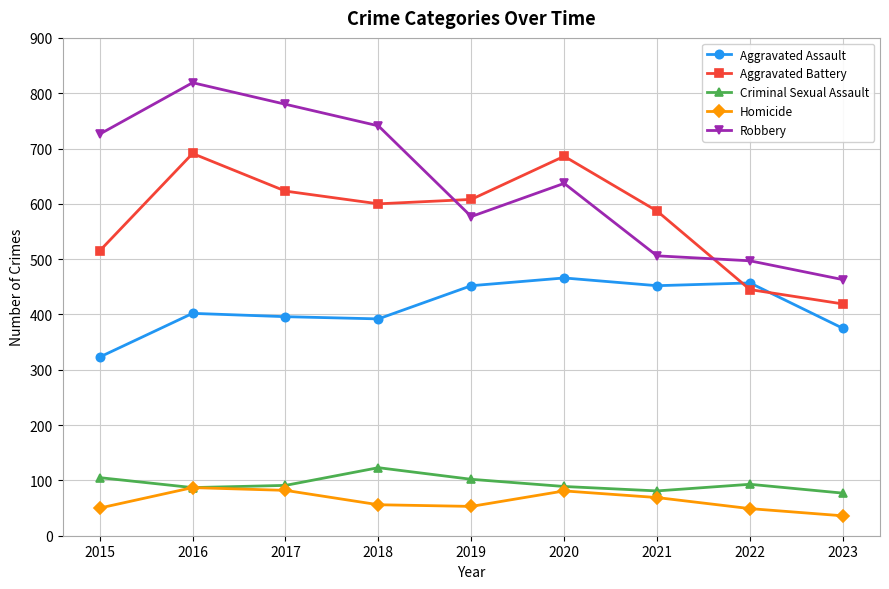

At which label is Robbery closest to 641?

2020